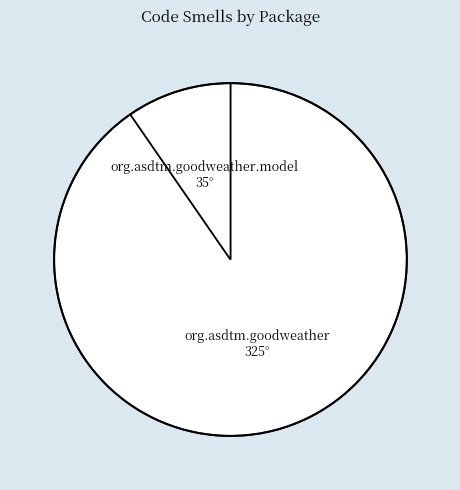

Which slice is the largest?

org.asdtm.goodweather